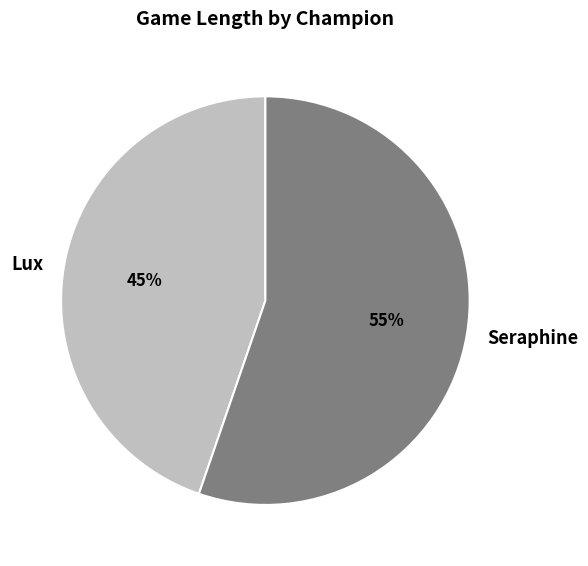

Is there a majority slice in this chart?

Yes